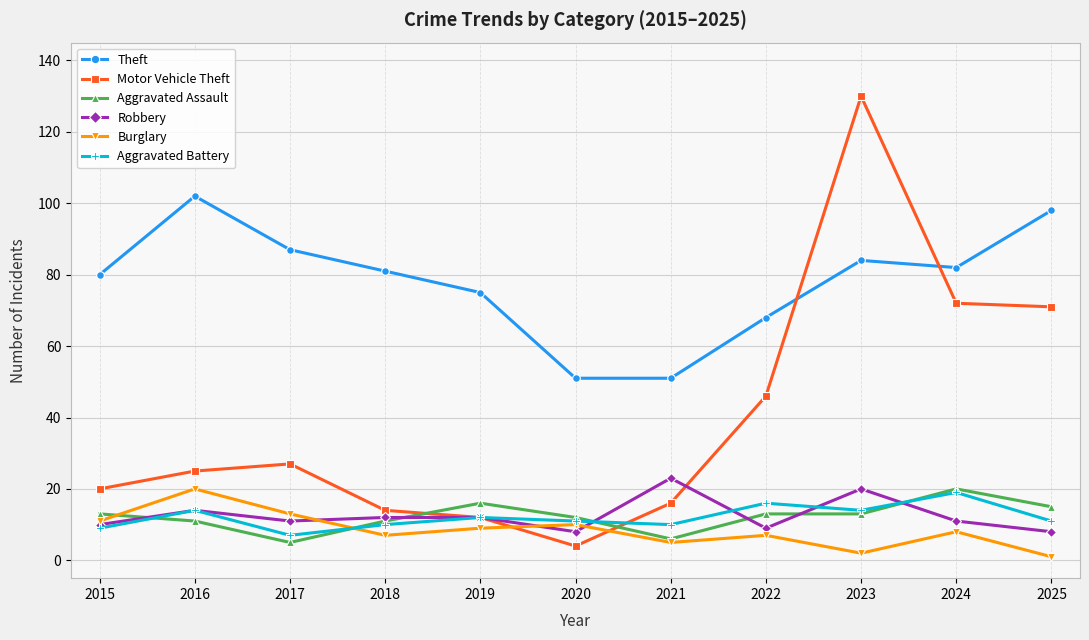

What is the total value across all series at 2020?

96